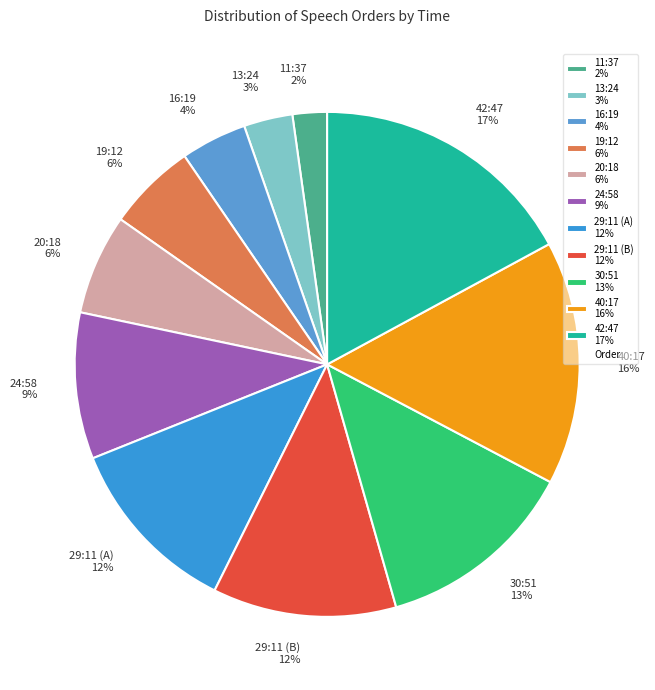

Is it true that 19:12 is 6% of the pie?

True